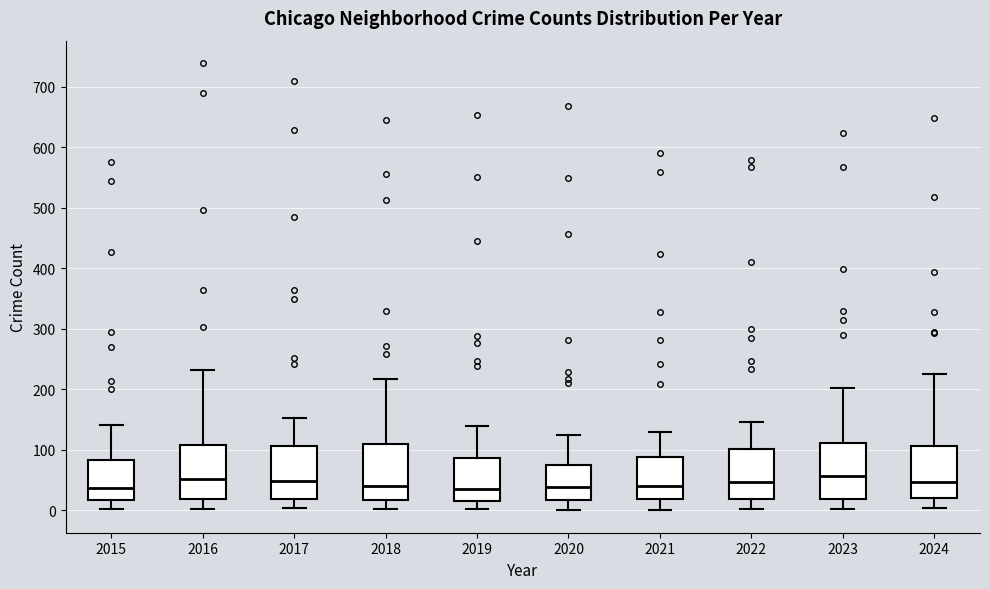

Where does the upper whisker of the box at x = 2020 end on the y-axis? The values are not printed on the chart, so give them approximately, as read against the axis.

120